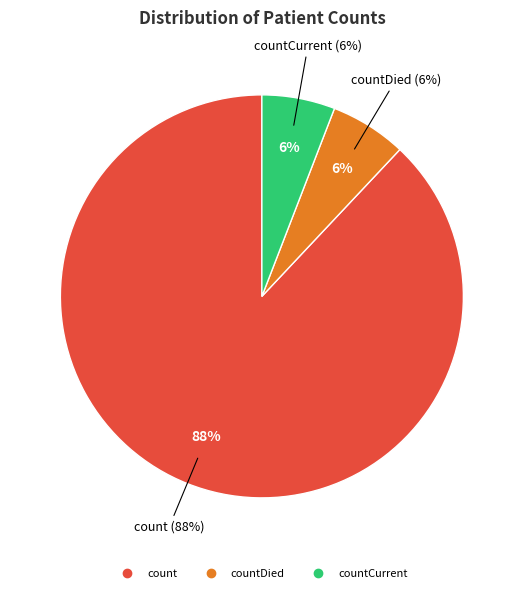

What percentage is the countCurrent slice, to the nearest percent?

6%